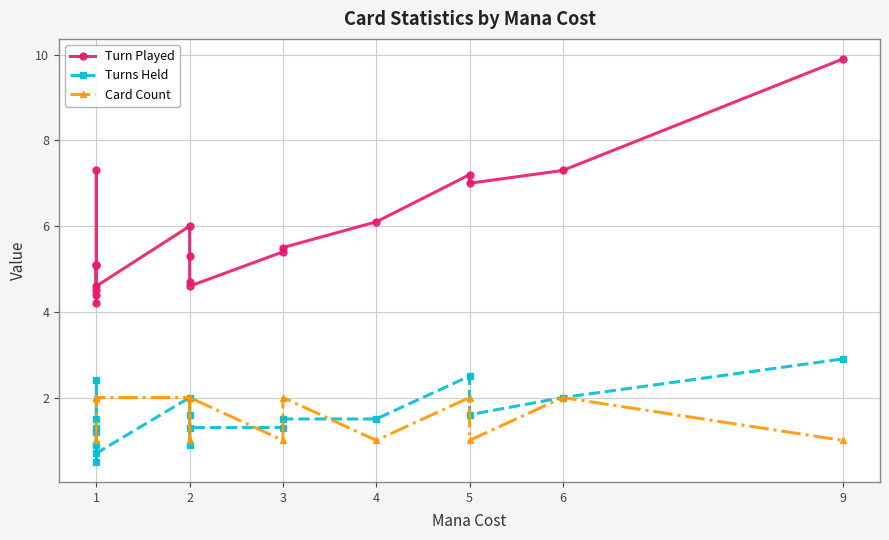

Reading left to right, extract all data points from this chart.

Turn Played: 4.5	7.3	4.4	5.1	4.2	5.1	4.6	6.0	5.3	4.7	4.6	5.4	5.5	6.1	7.2	7.0	7.3	9.9
Turns Held: 1.2	2.4	0.9	1.5	0.5	1.3	0.7	2.0	1.6	0.9	1.3	1.3	1.5	1.5	2.5	1.6	2.0	2.9
Card Count: 1.0	2.0	2.0	2.0	2.0	2.0	2.0	2.0	2.0	1.0	2.0	1.0	2.0	1.0	2.0	1.0	2.0	1.0